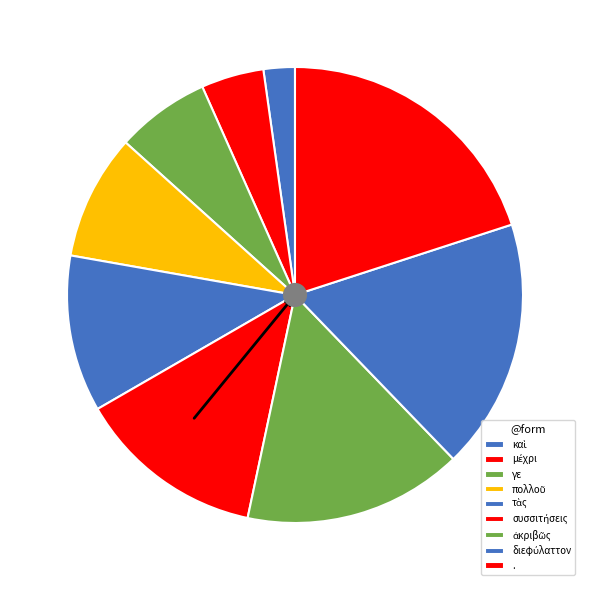

True or false: μέχρι accounts for 4% of the total.

True